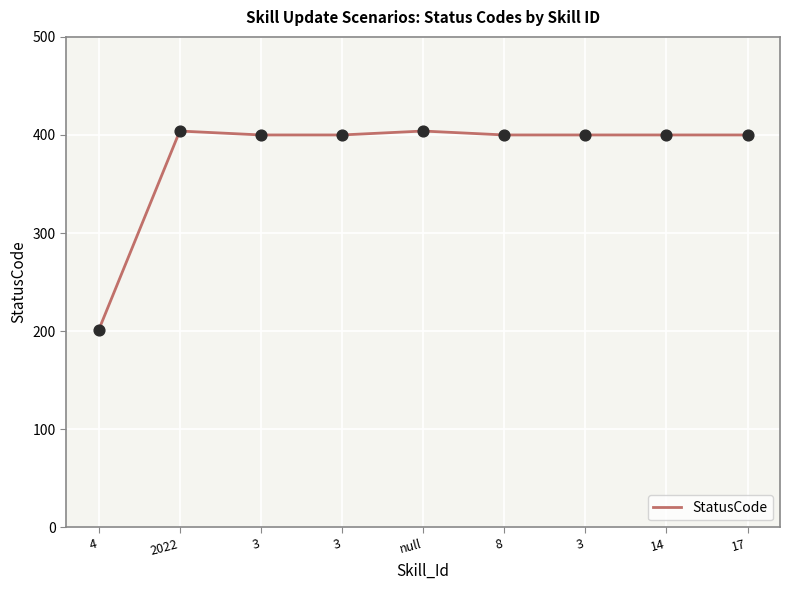

What is the ratio of the value at 8 to the value at 3?

1.0